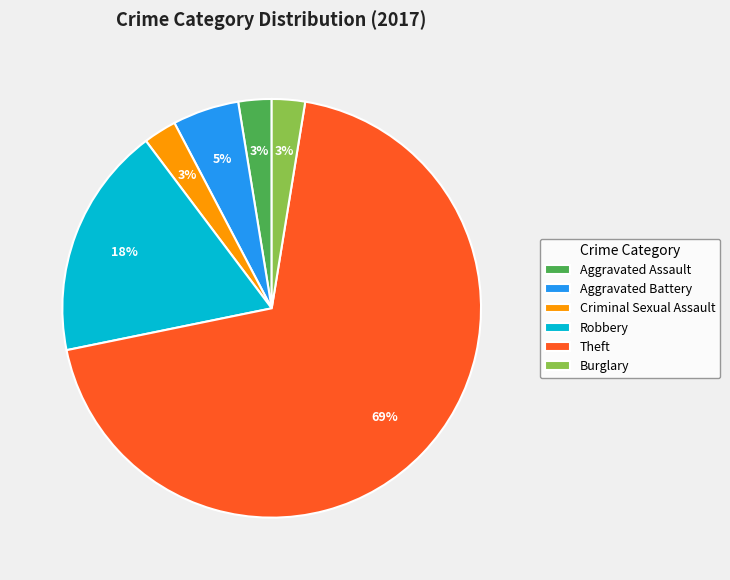

Combined, do Aggravated Assault and Aggravated Battery account for over 50%?

No